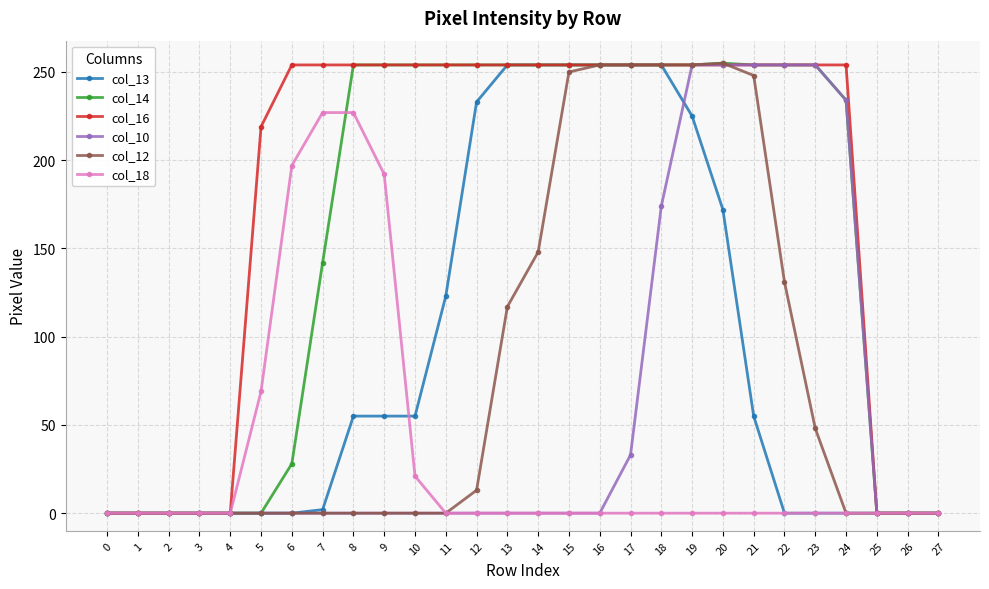

Which series has the largest total across all categories?

col_16